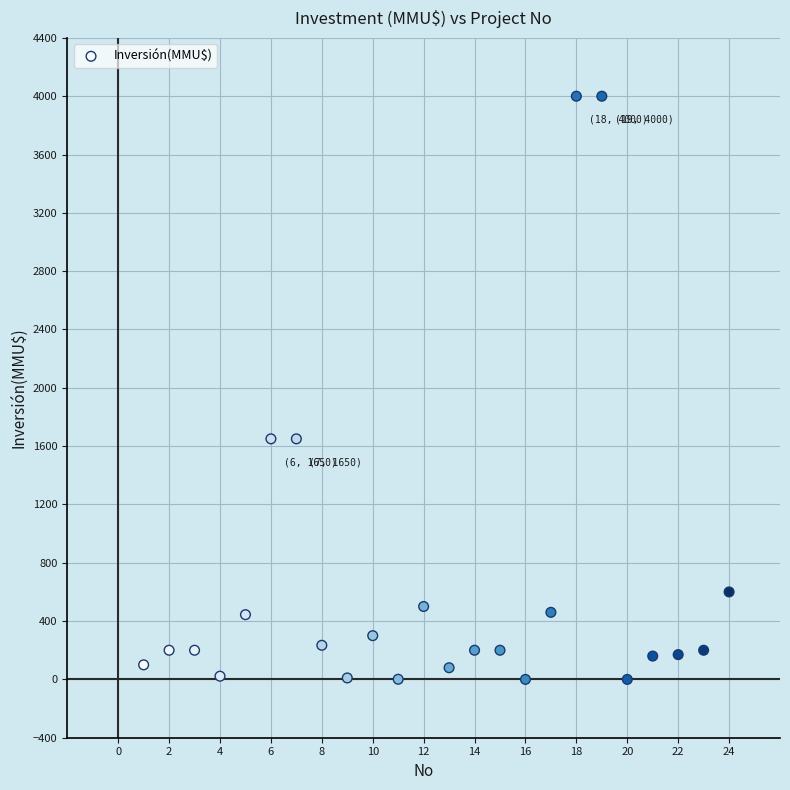

What is the range of X values (max minus min)?

23